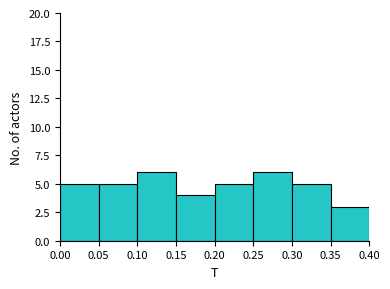

Reading left to right, list every bar in this chart as the range it spans on the x-axis followed by its height. The values are not printed on the chart, so give them approximately, as read against the axis.

0.00 to 0.05: 5
0.05 to 0.10: 5
0.10 to 0.15: 6
0.15 to 0.20: 4
0.20 to 0.25: 5
0.25 to 0.30: 6
0.30 to 0.35: 5
0.35 to 0.40: 3